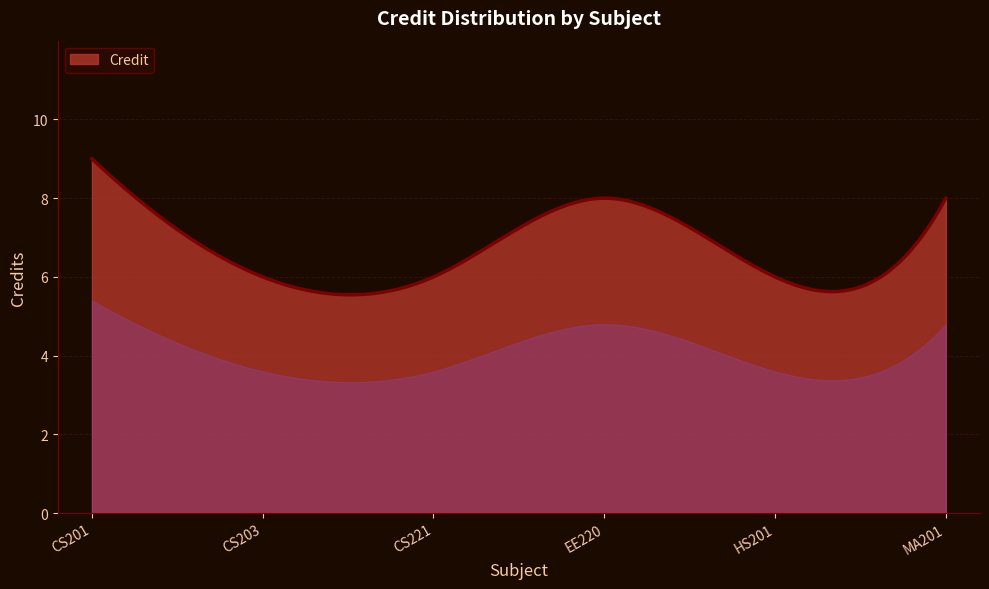

What is the maximum value shown in the chart?

9.0